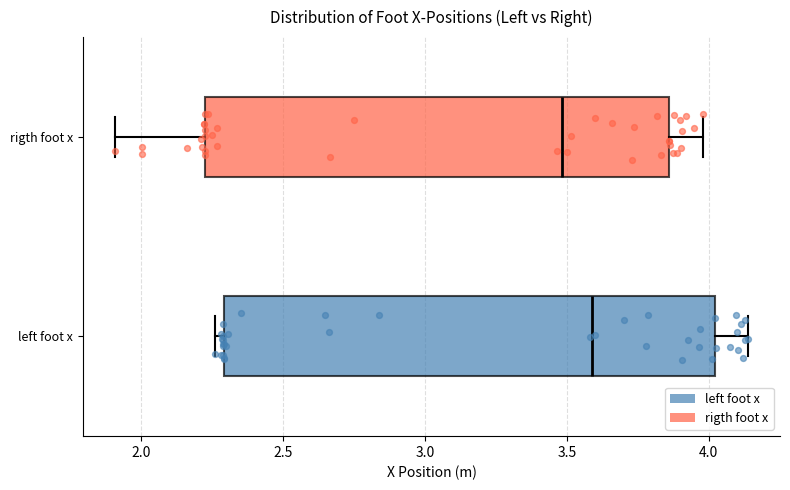

Comparing the boxes themselves (not the whiskers), which one is the widest?

left foot x